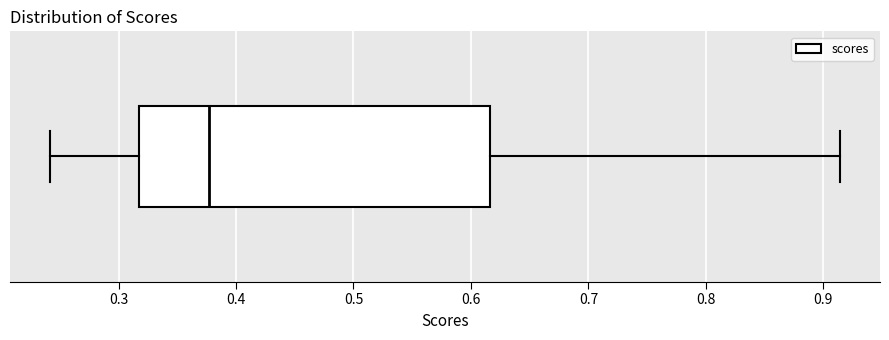

Where does the left whisker of the box end on the x-axis? The values are not printed on the chart, so give them approximately, as read against the axis.

0.24